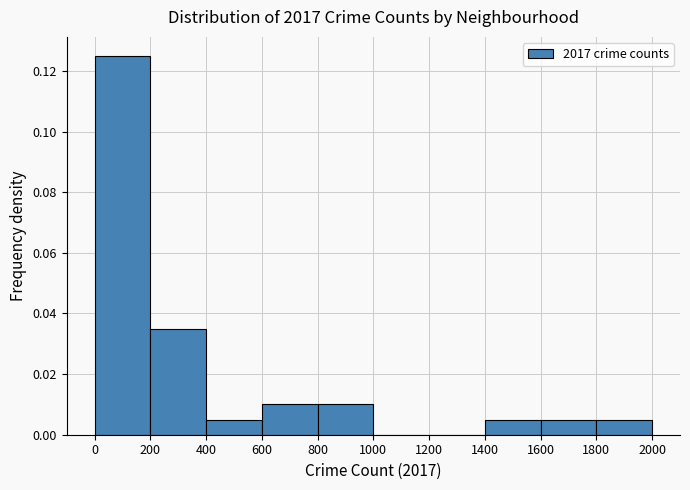

How tall is the bar that spans 600 to 800 on the x-axis? The values are not printed on the chart, so give them approximately, as read against the axis.

0.010